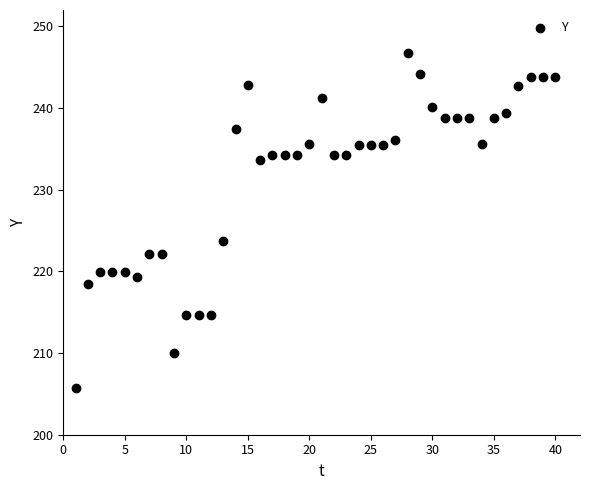

What is the range of Y values (max minus min)?

41.1